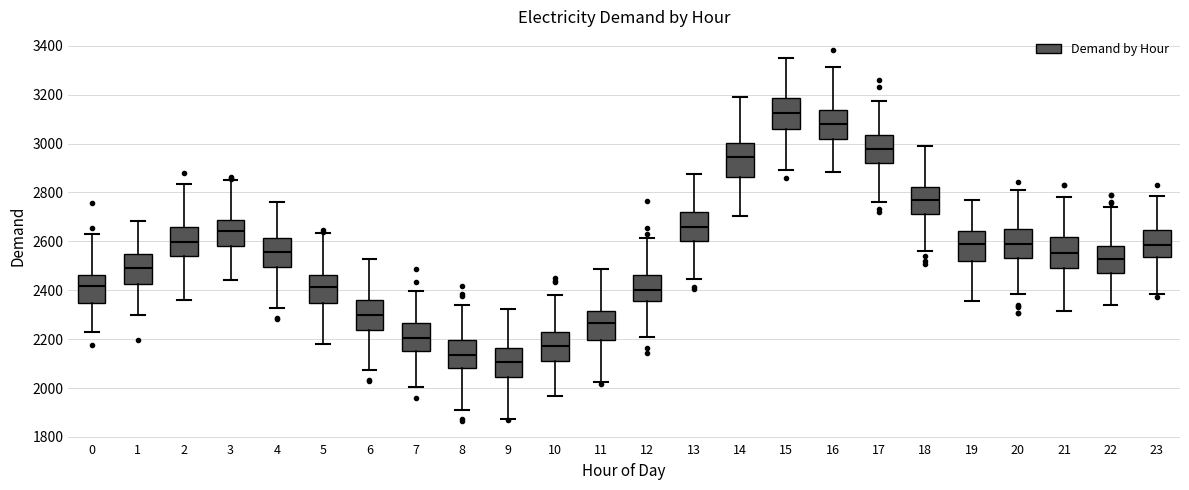

Which box's median line is the lowest?

9